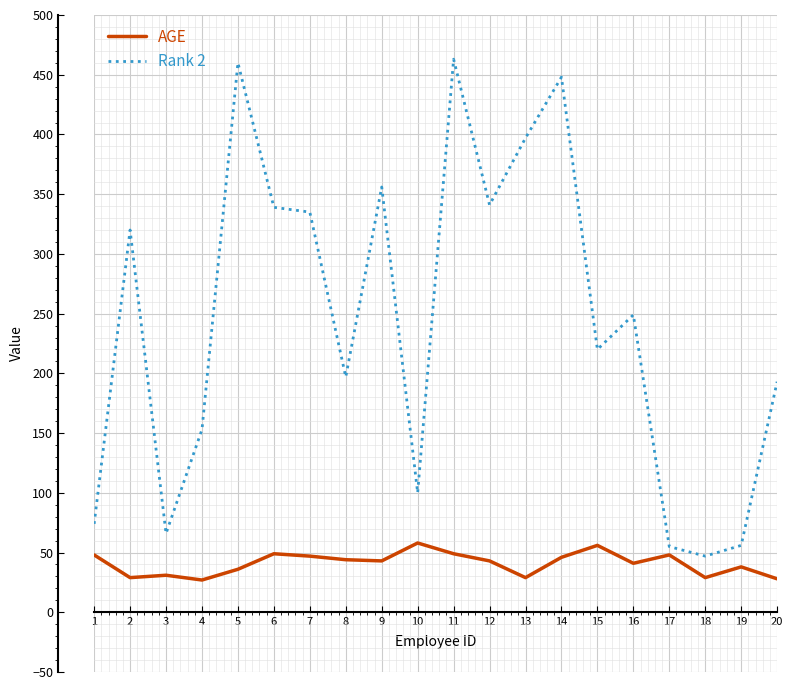

What is the approximate value of AGE at 16?

41